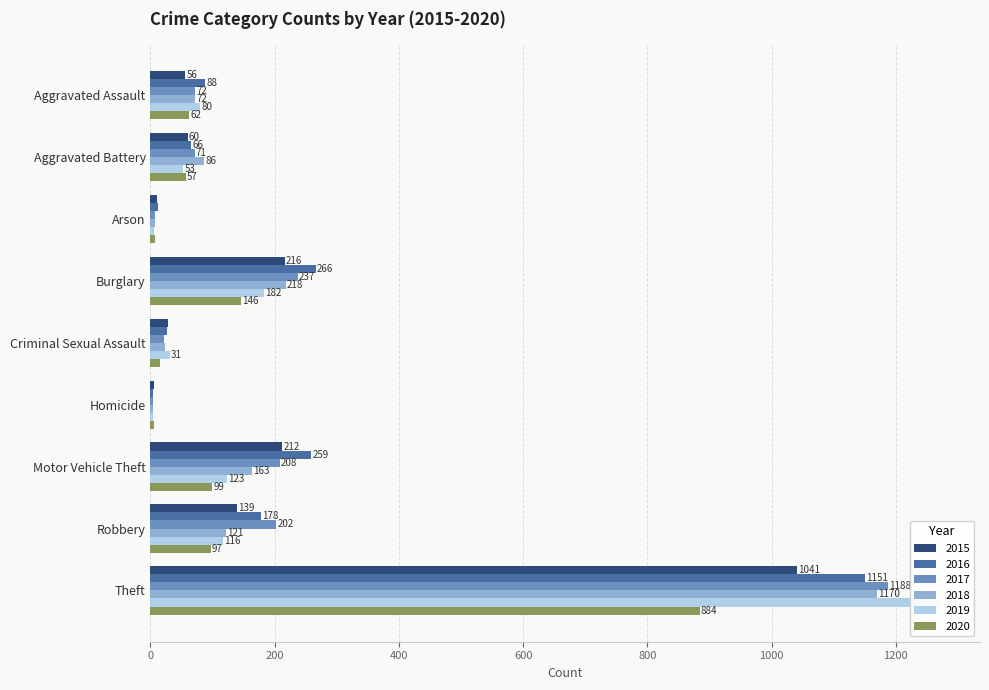

What is the label of the 7th bar from the left?

Motor Vehicle Theft